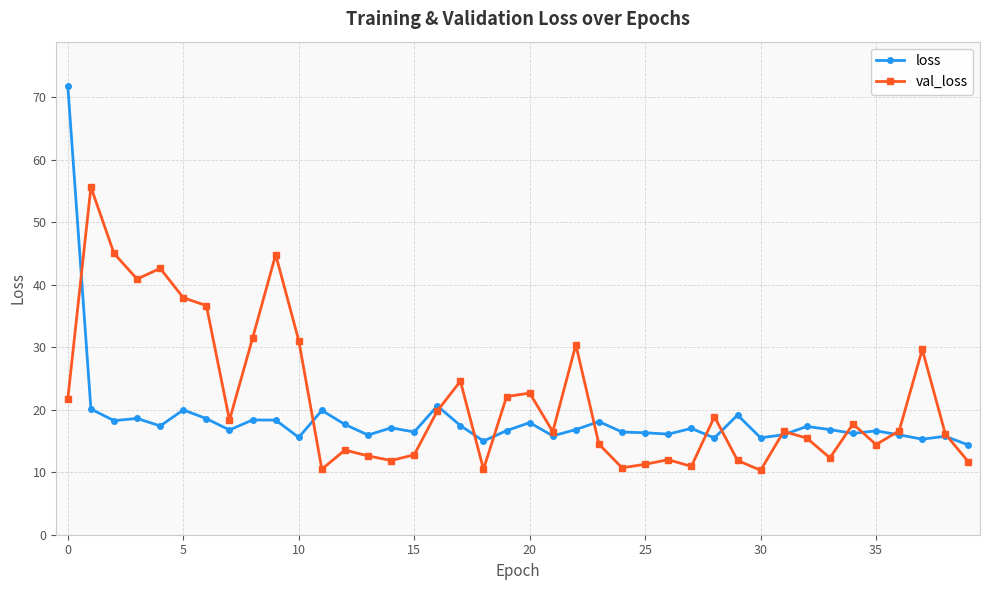

List the series in order of their peak value, lowest first.

val_loss, loss